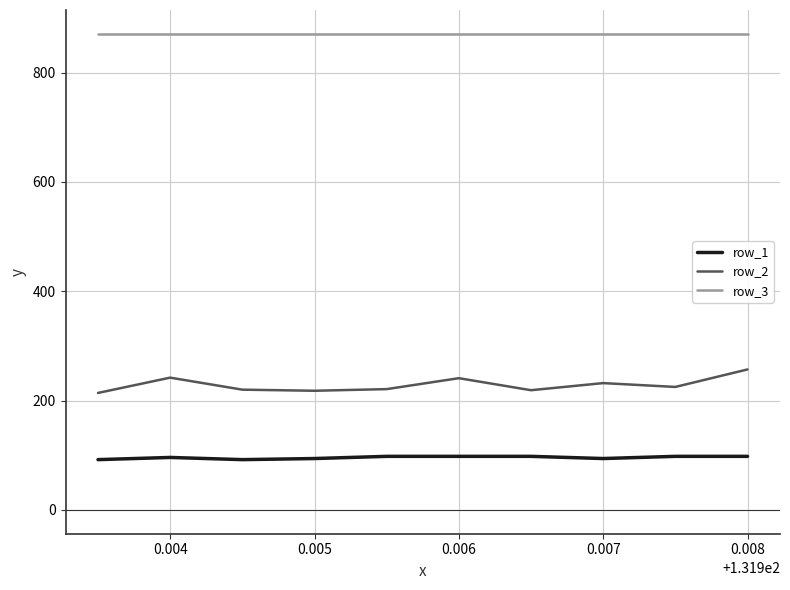

True or false: row_3 and row_1 cross at least once.

False